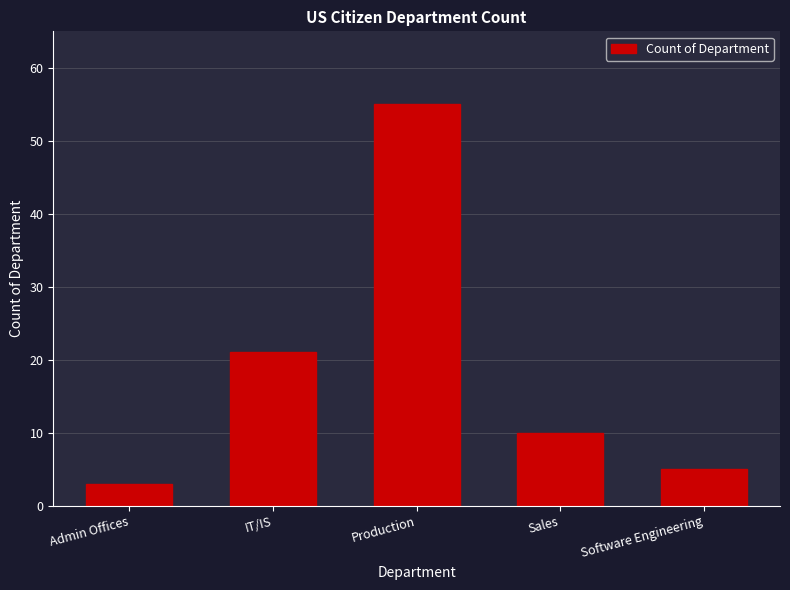

The value at Sales is 10. True or false?

True